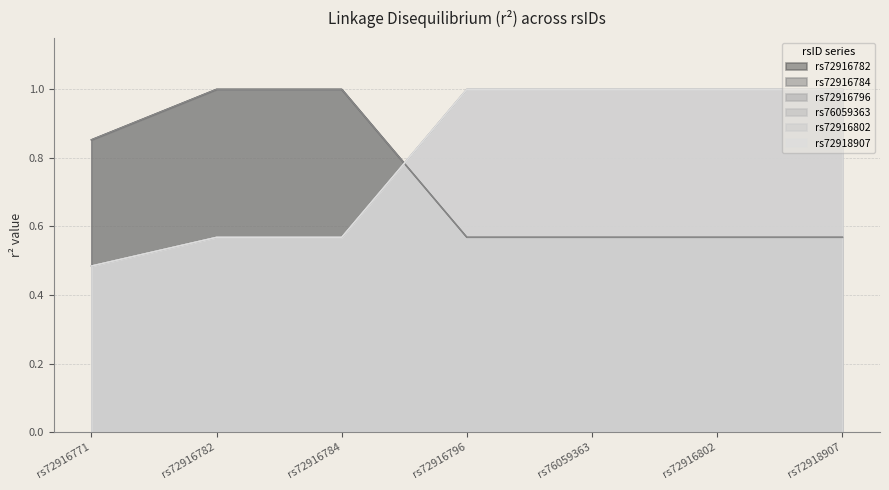

Which series has the widest spread of values?

rs72916796